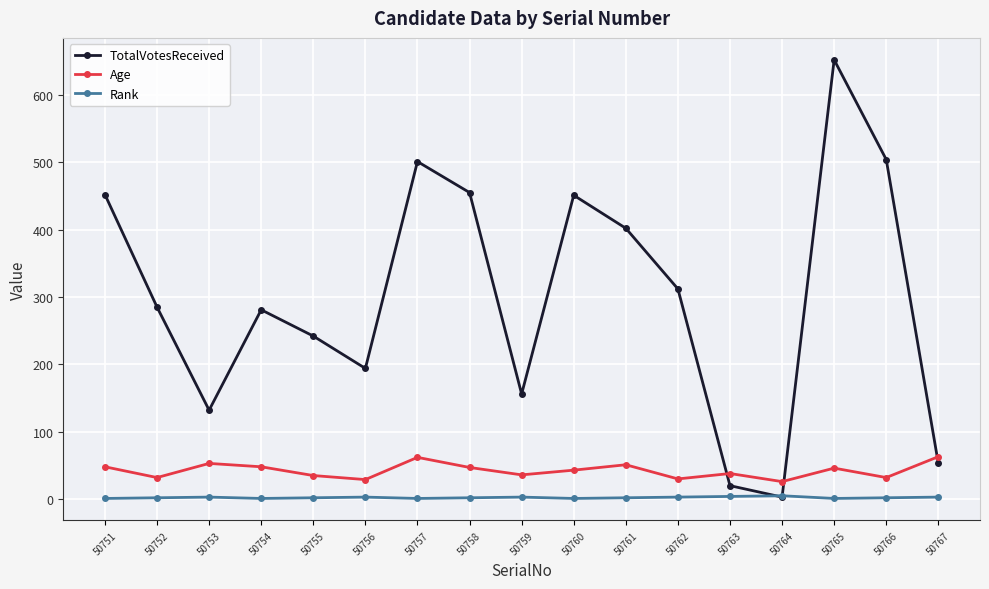

Rank the series by their maximum value, from lowest to highest.

Rank, Age, TotalVotesReceived